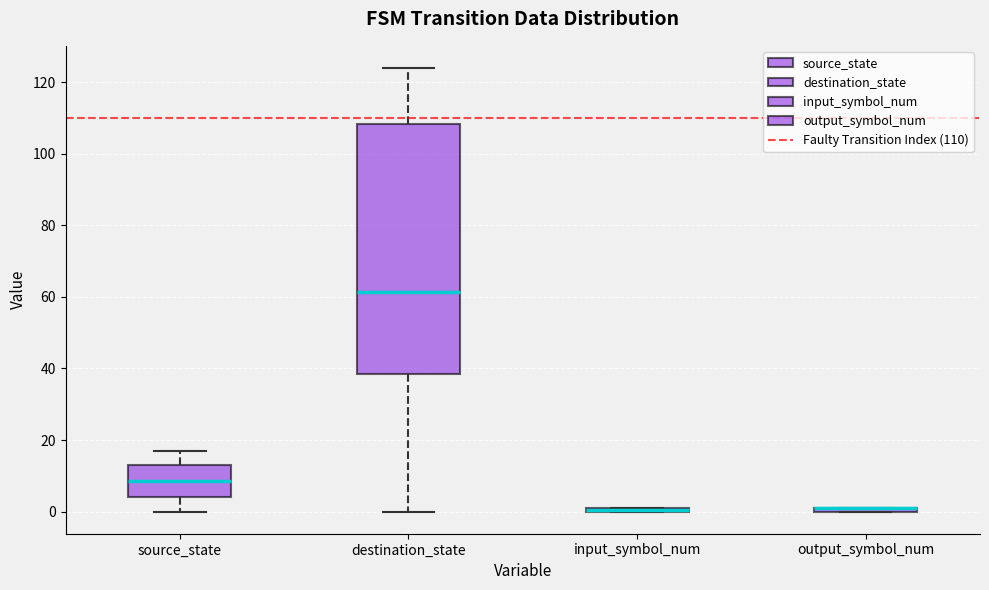

Comparing the boxes themselves (not the whiskers), which one is the tallest?

destination_state